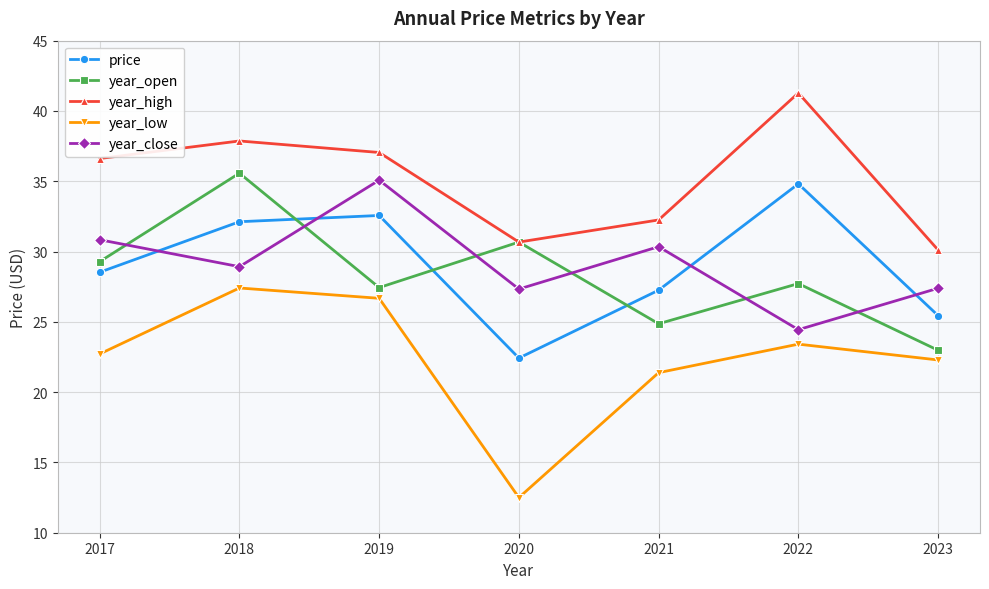

At 2023, list the series in order from smallest to largest.

year_low, year_open, price, year_close, year_high